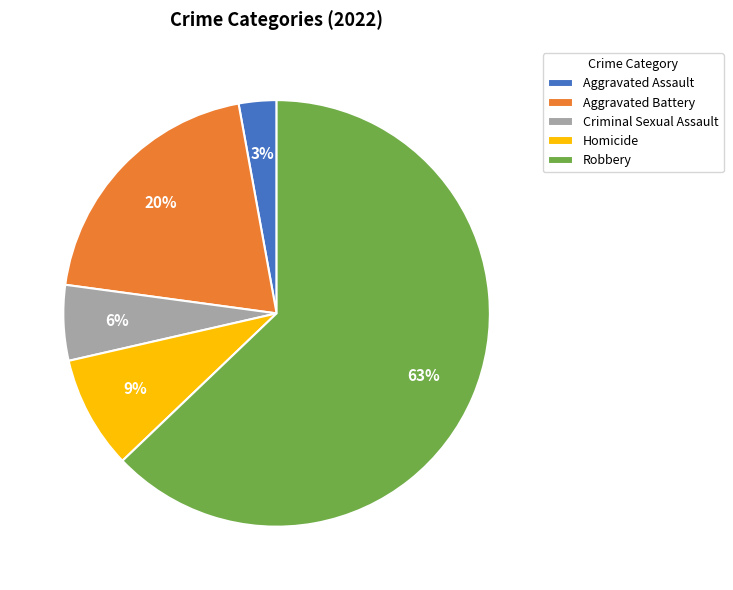

What is the largest slice in the pie chart?

Robbery